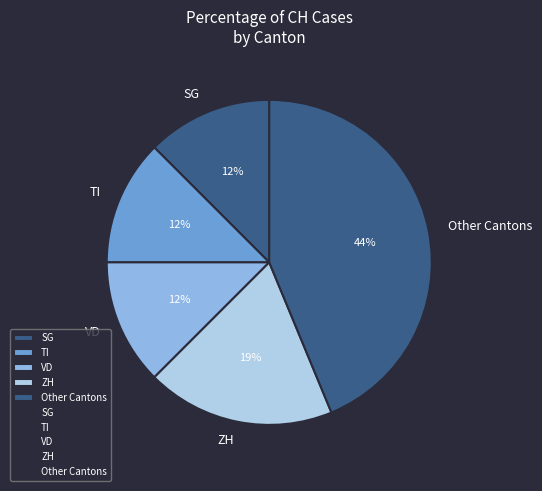

The Other Cantons slice represents 44% of the pie. True or false?

True